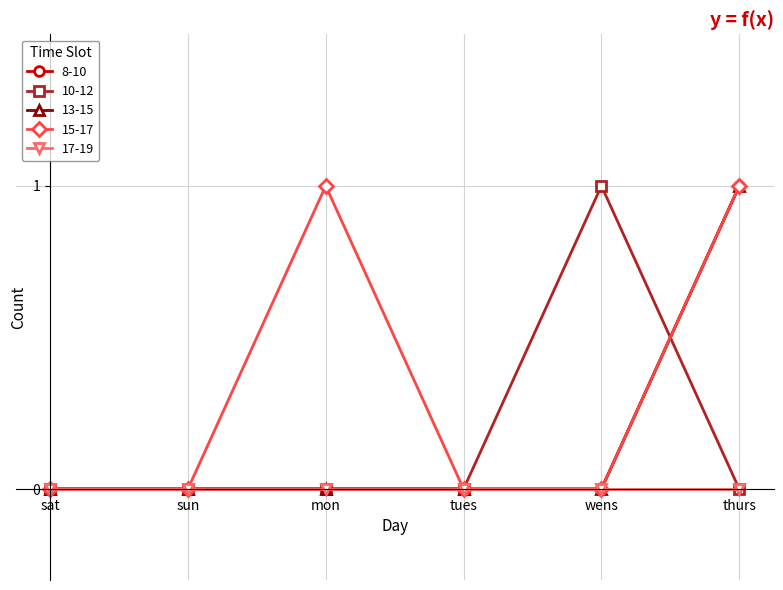

True or false: 15-17 has more than 0 points higher than both neighbors.

True